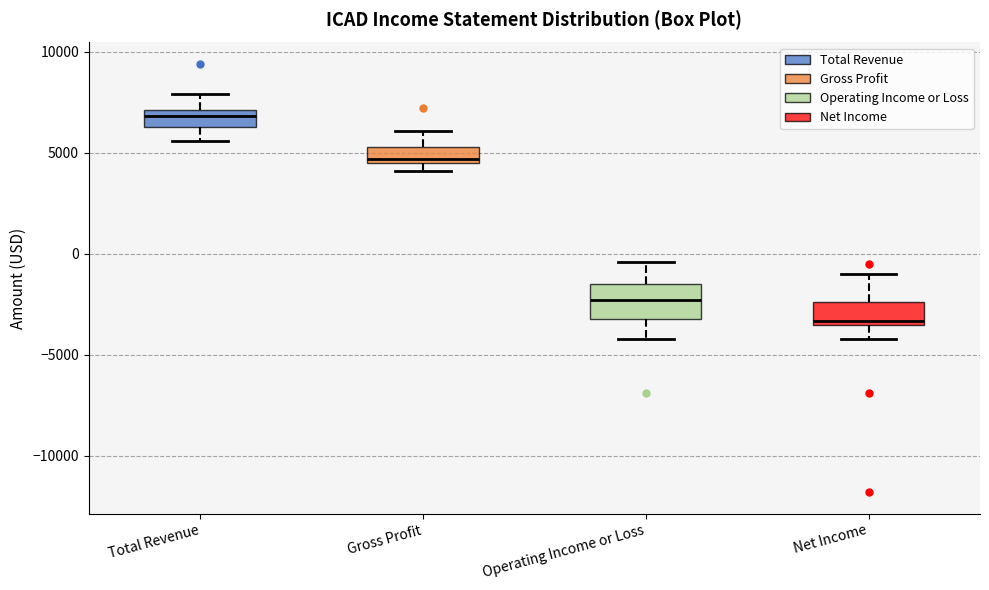

Which box's median line is the highest?

Total Revenue